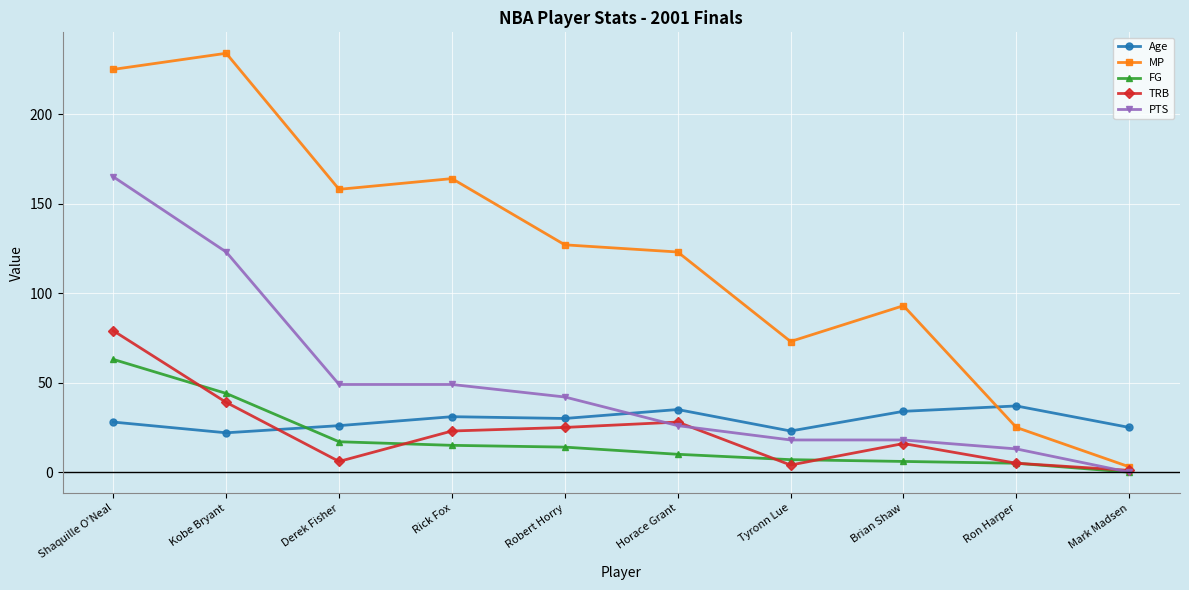

What is the difference between the maximum and second lowest values in the FG series?

58